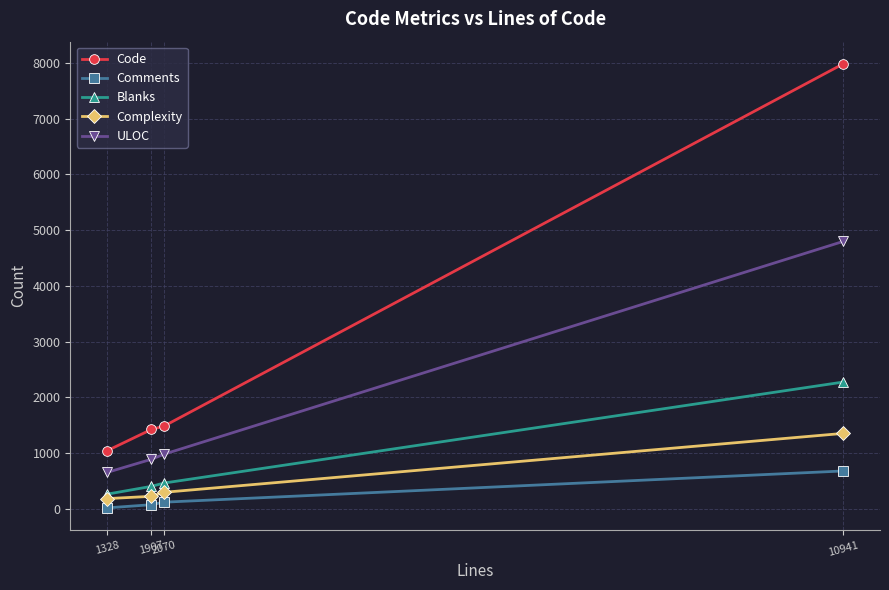

At which category is the sum across all series the highest?

10941